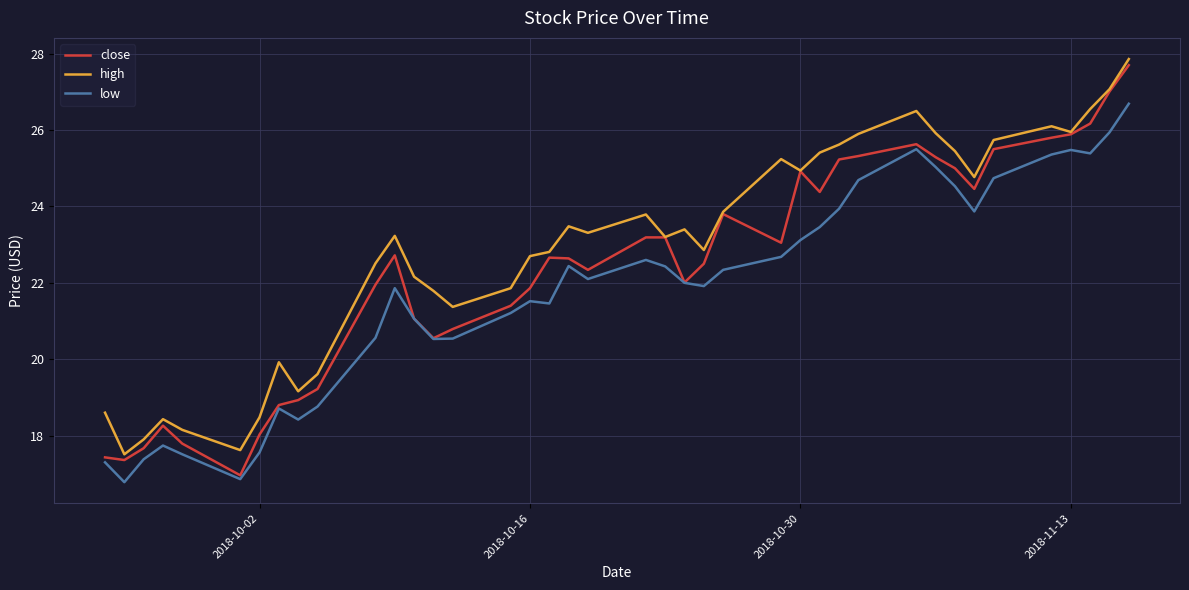

True or false: high and low intersect in this chart.

False